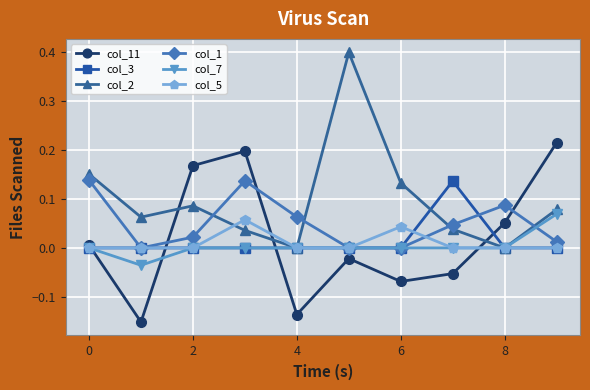

True or false: col_3 has more than 0 points higher than both neighbors.

True